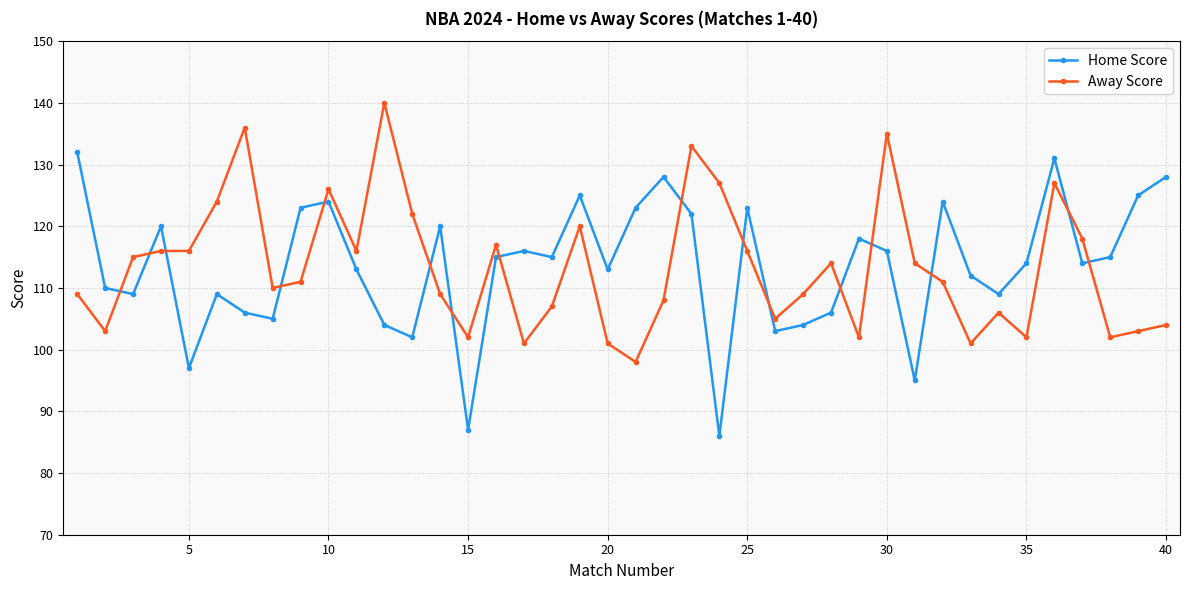

What is the lowest value of the Away Score series?

98